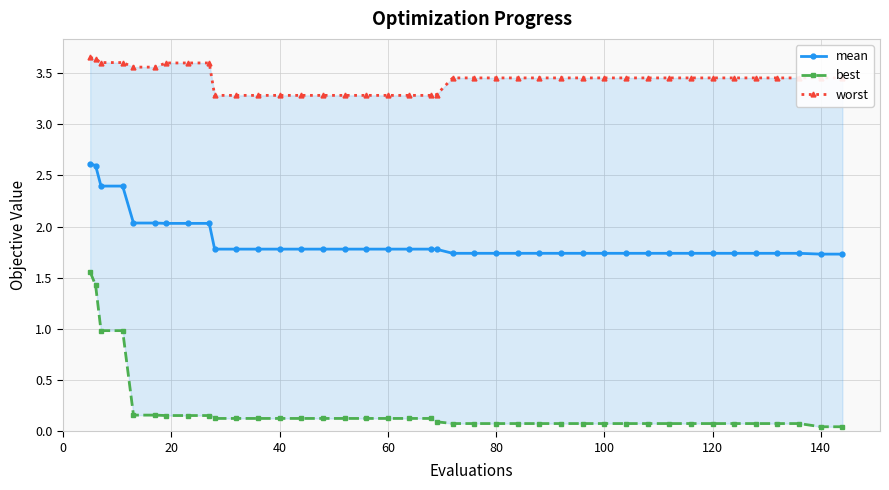

Rank the series by their maximum value, from lowest to highest.

best, mean, worst